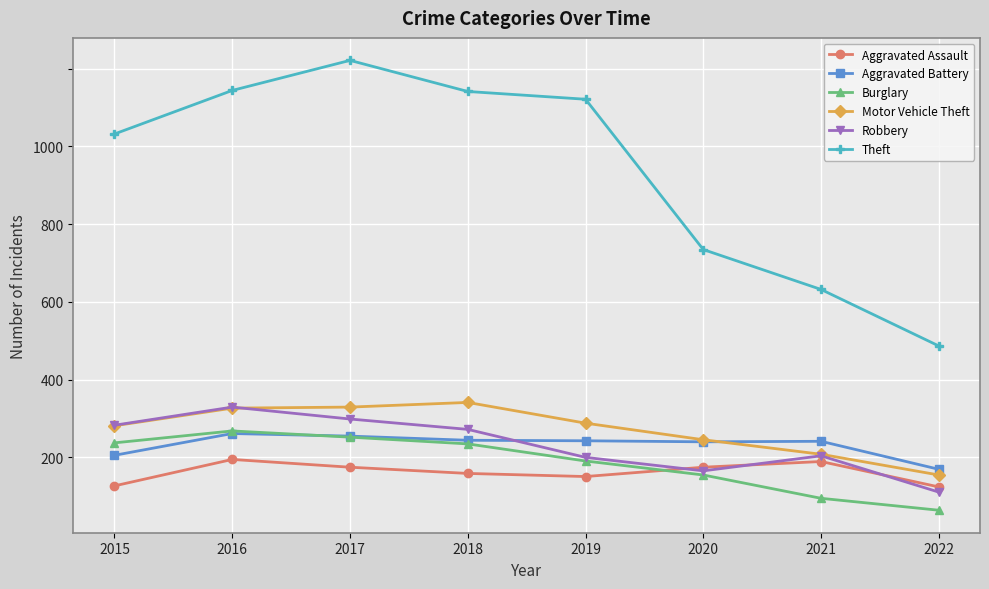

Does the chart have visible grid lines?

Yes